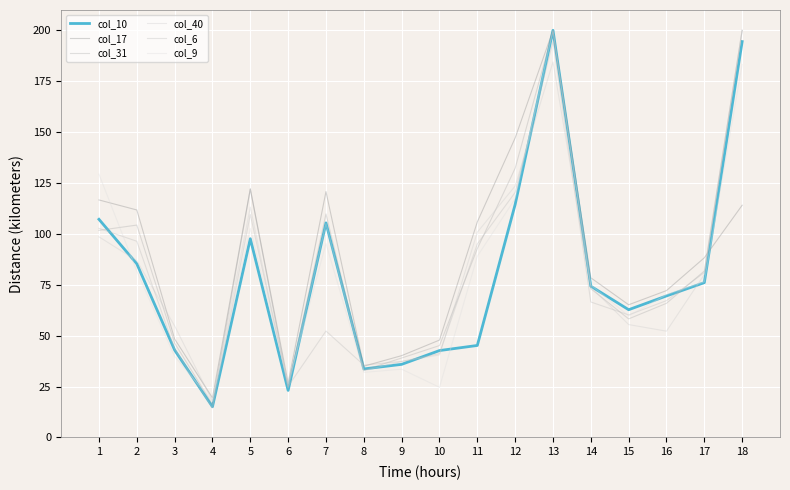

Between 6 and 1, which is larger?

1